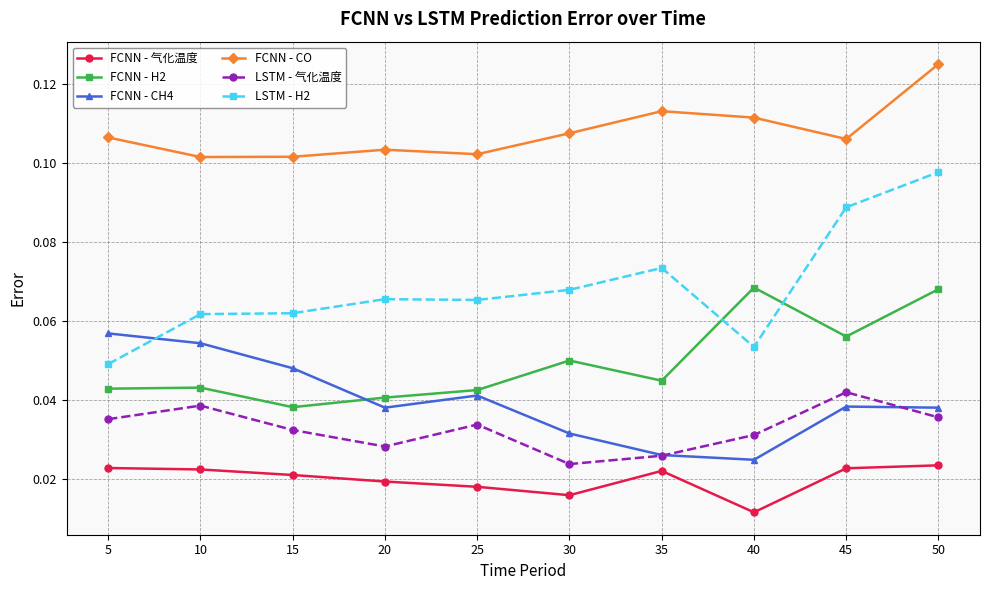

True or false: LSTM - 气化温度 and FCNN - 气化温度 intersect in this chart.

False